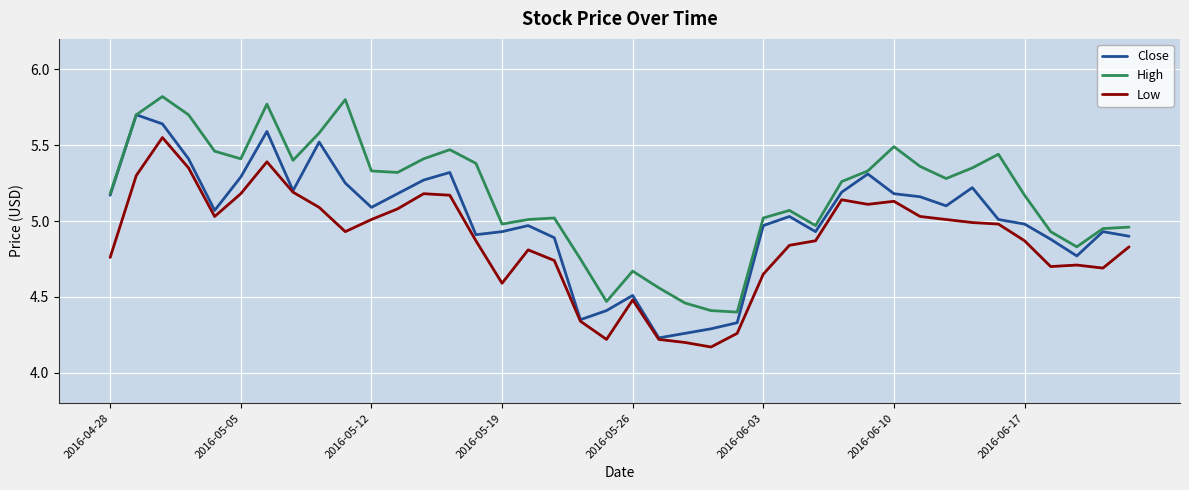

True or false: Low and High cross at least once.

False